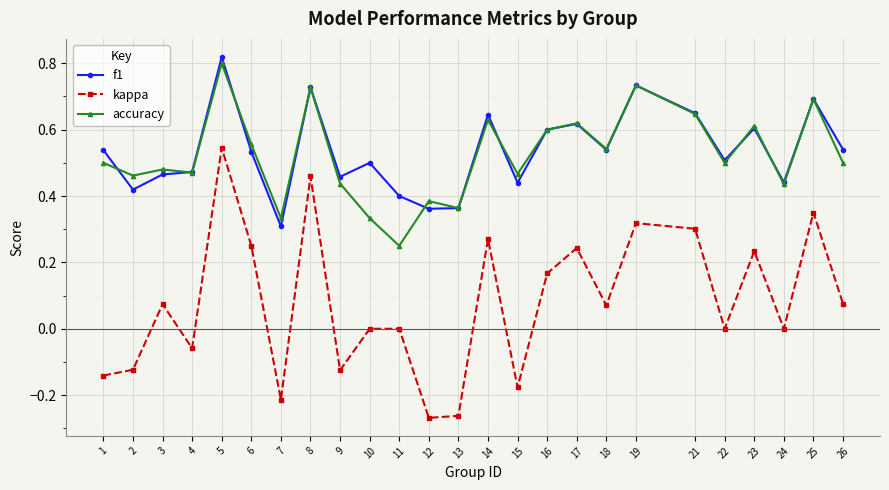

At how many categories does at least one series exceed 0?

25